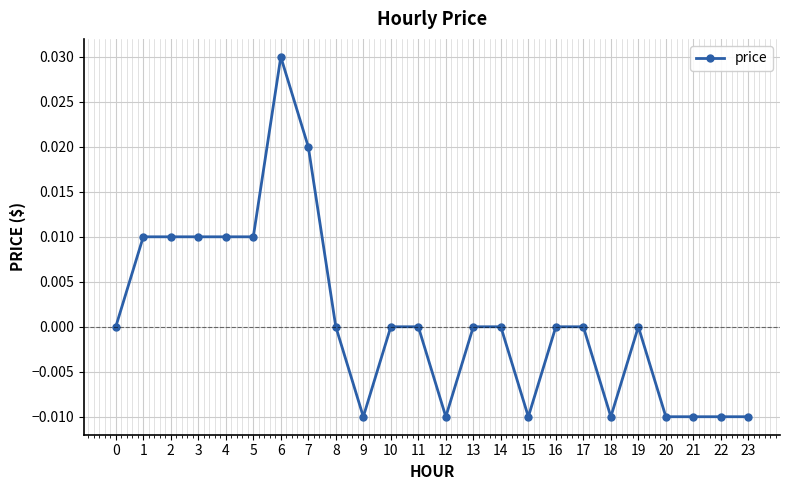

The value at 9 is -0.0. True or false?

True